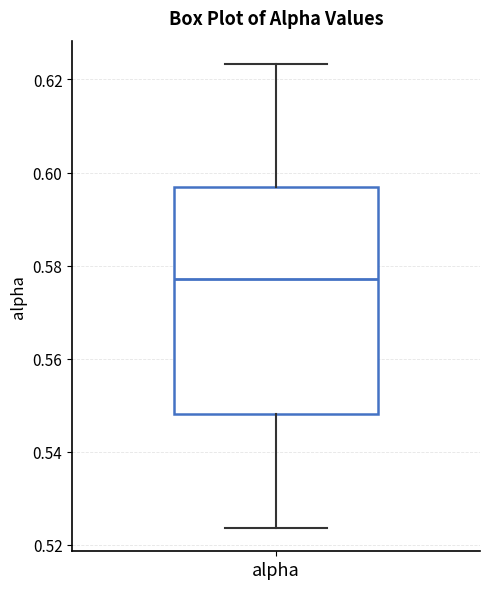

Transcribe this box plot: give where the median line is, the range the box spans, and where the two whiskers end, as read against the y-axis. The values are not printed on the chart, so give them approximately, as read against the axis.

median 0.578, box 0.548 to 0.596, whiskers 0.524 to 0.624